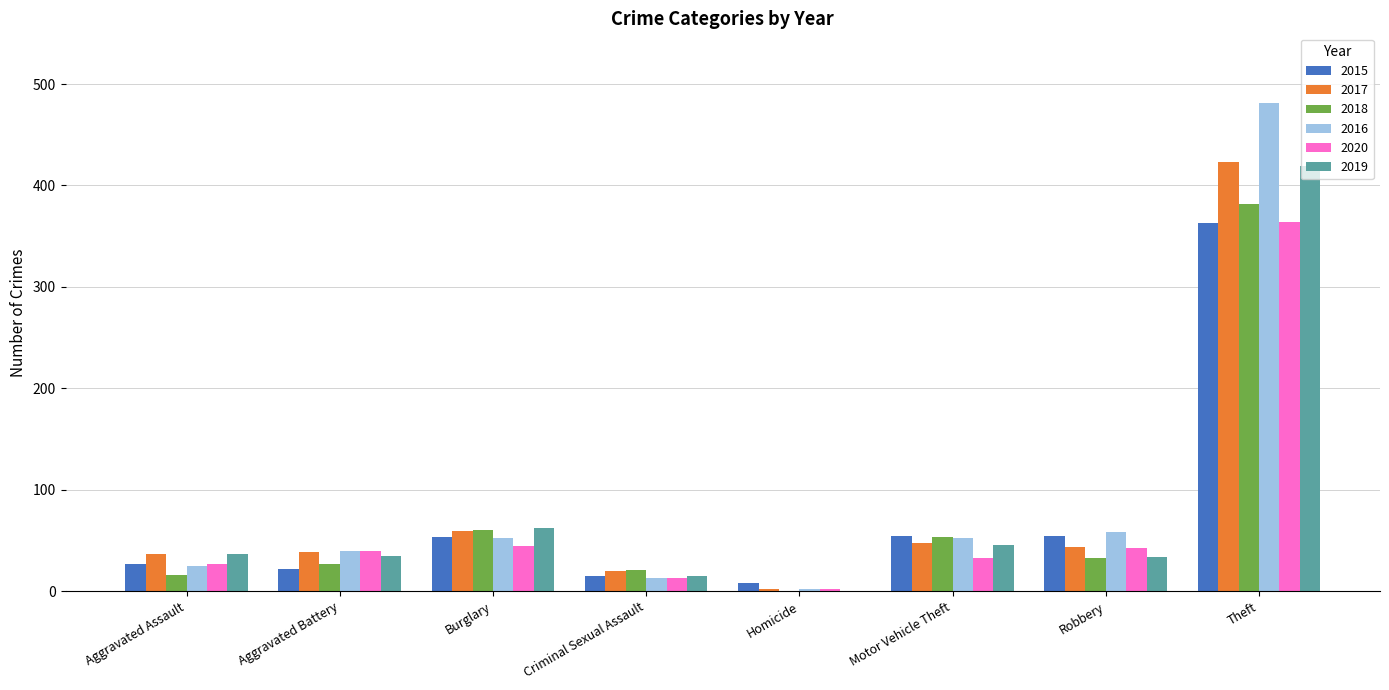

Is it true that 2020 equals 13 at Burglary?

False